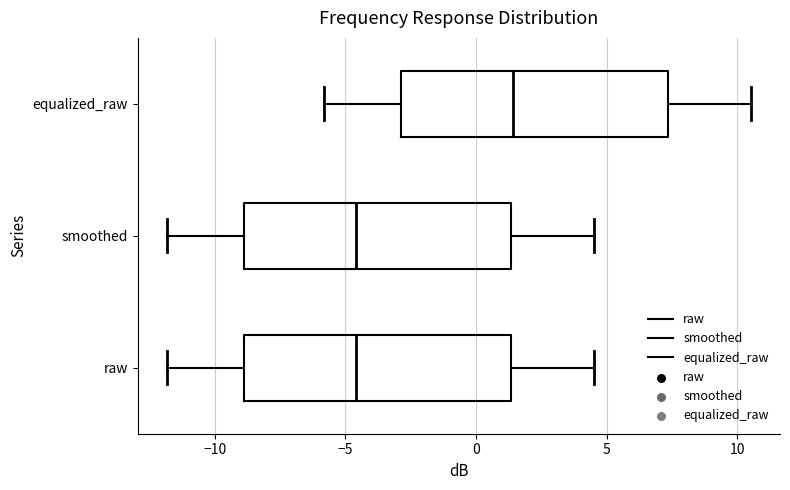

Where is the left edge of the box for smoothed on the x-axis? The values are not printed on the chart, so give them approximately, as read against the axis.

-9.0